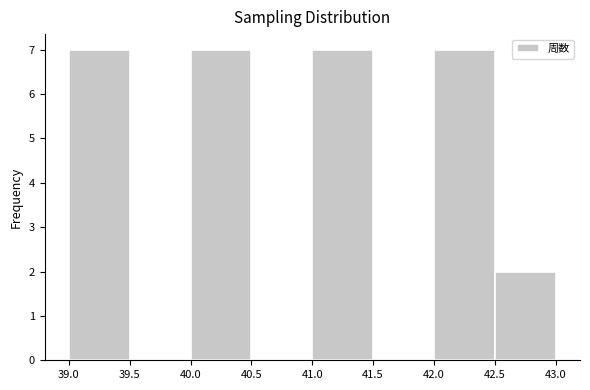

Reading left to right, transcribe this chart: for each bar, give the range it covers on the x-axis and its height. The values are not printed on the chart, so give them approximately, as read against the axis.

39.0 to 39.5: 7
39.5 to 40.0: 0
40.0 to 40.5: 7
40.5 to 41.0: 0
41.0 to 41.5: 7
41.5 to 42.0: 0
42.0 to 42.5: 7
42.5 to 43.0: 2